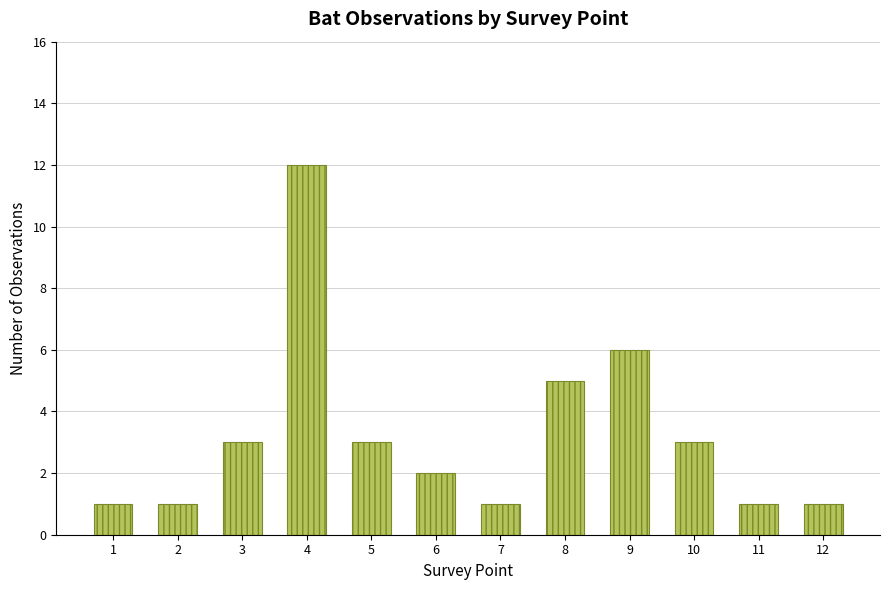

Reading right to left, transcribe all the data shown in this chart.

1	1	3	6	5	1	2	3	12	3	1	1